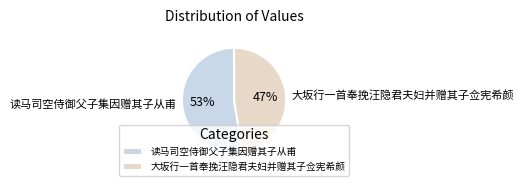

How many segments does this pie chart have?

2